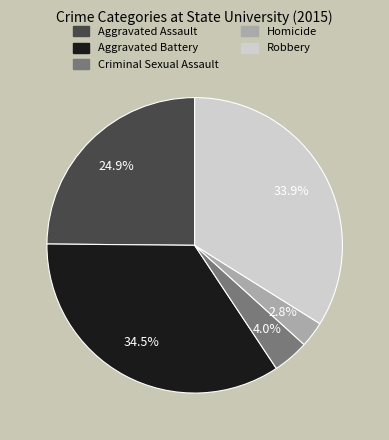

Is Robbery the majority of the pie?

No